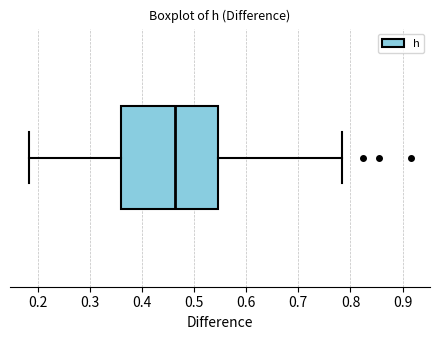

Read this box plot against the x-axis: the position of the median line, the range covered by the box, and the ends of both whiskers. The values are not printed on the chart, so give them approximately, as read against the axis.

median 0.46, box 0.36 to 0.54, whiskers 0.18 to 0.78